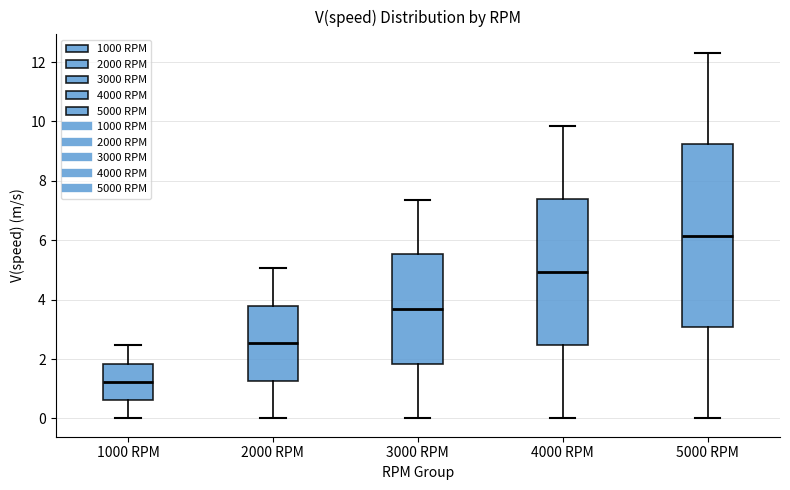

Reading left to right, read every box against the y-axis: the position of its median line, the range the box covers, and the ends of its whiskers. The values are not printed on the chart, so give them approximately, as read against the axis.

1000 RPM: median 1.2, box 0.6 to 1.8, whiskers 0.0 to 2.4
2000 RPM: median 2.6, box 1.2 to 3.8, whiskers 0.0 to 5.0
3000 RPM: median 3.6, box 1.8 to 5.6, whiskers 0.0 to 7.4
4000 RPM: median 5.0, box 2.4 to 7.4, whiskers 0.0 to 9.8
5000 RPM: median 6.2, box 3.0 to 9.2, whiskers 0.0 to 12.4